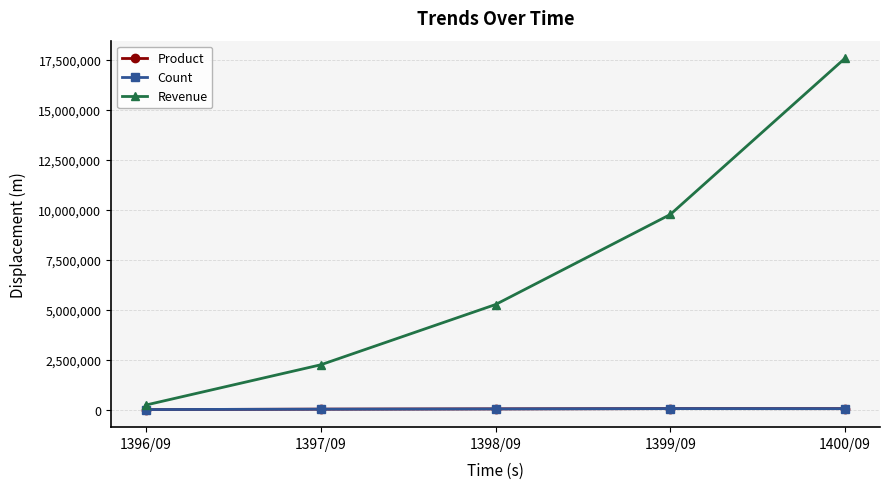

Which series has the largest range (max minus min)?

Revenue